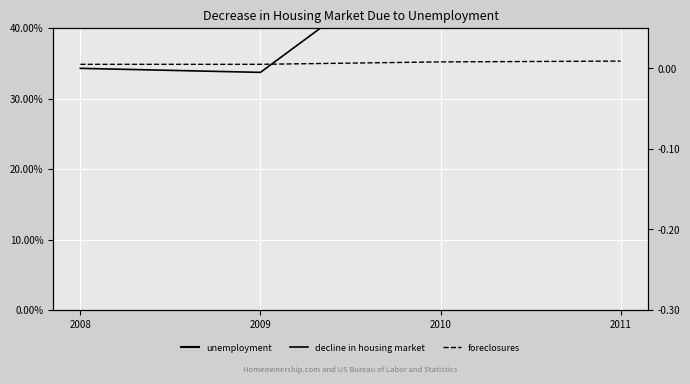

True or false: foreclosures has more than 0 interior local peaks.

False